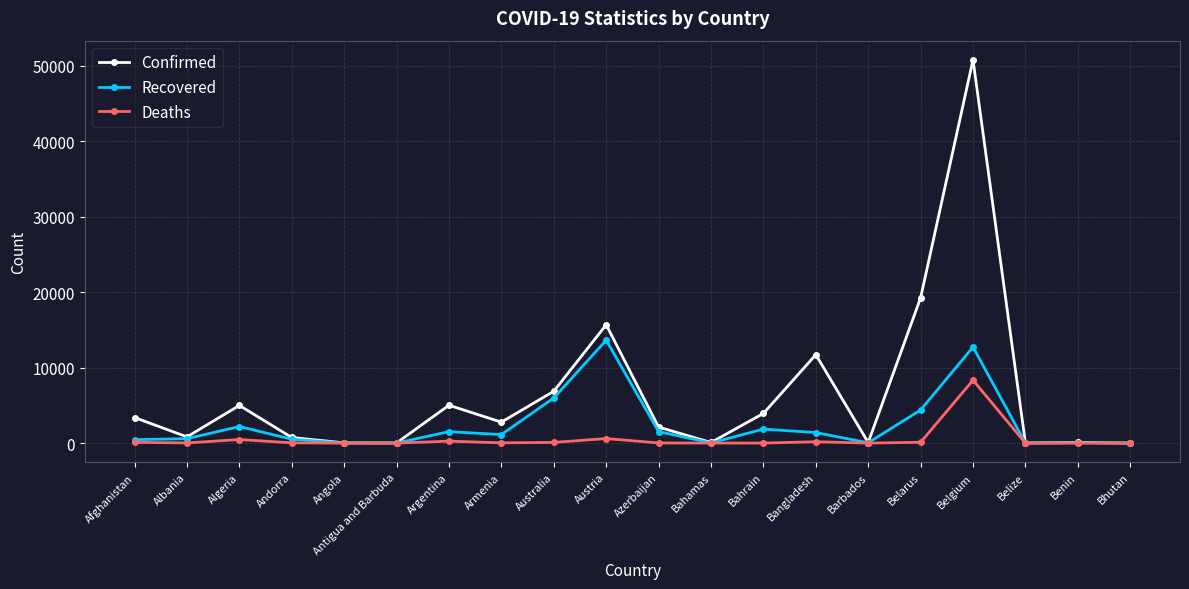

What is the sum of all Confirmed values?

128502